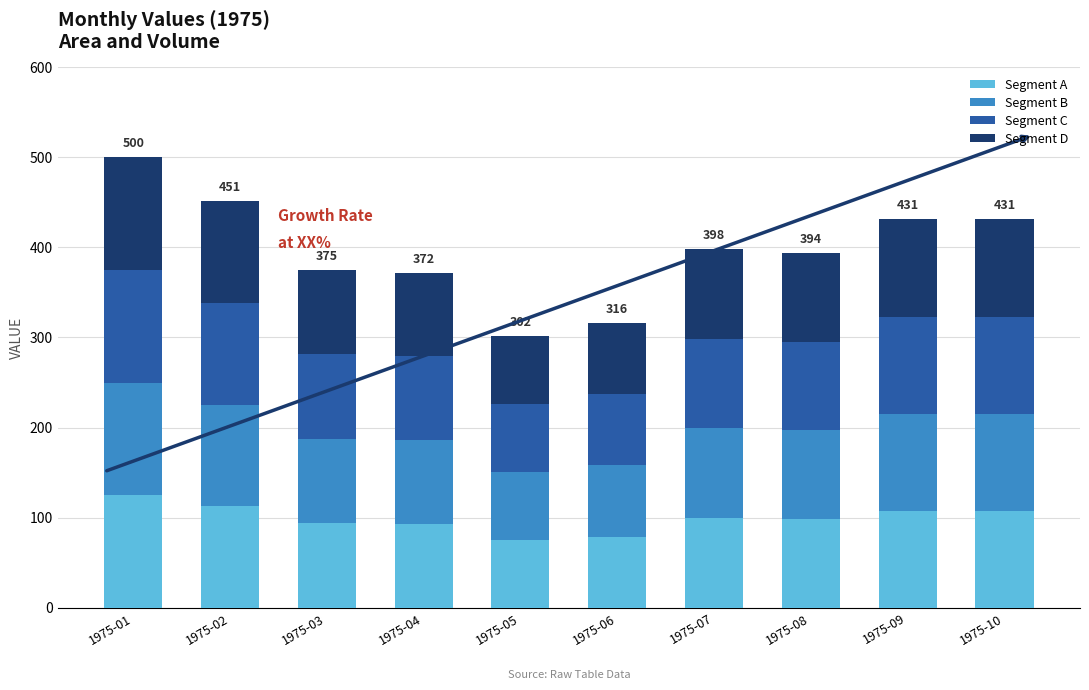

What are all the series names shown in the legend?

Segment A, Segment B, Segment C, Segment D